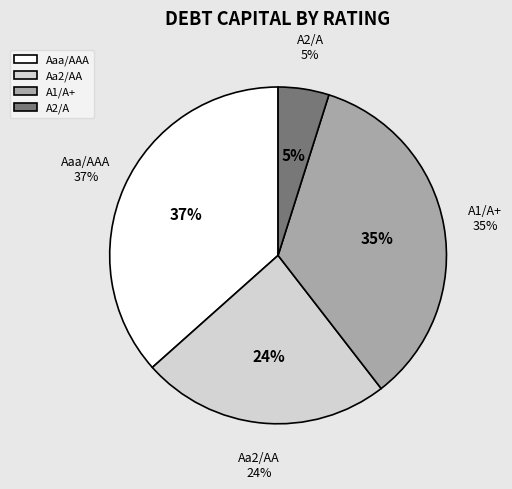

What is the smallest slice in the pie chart?

A2/A